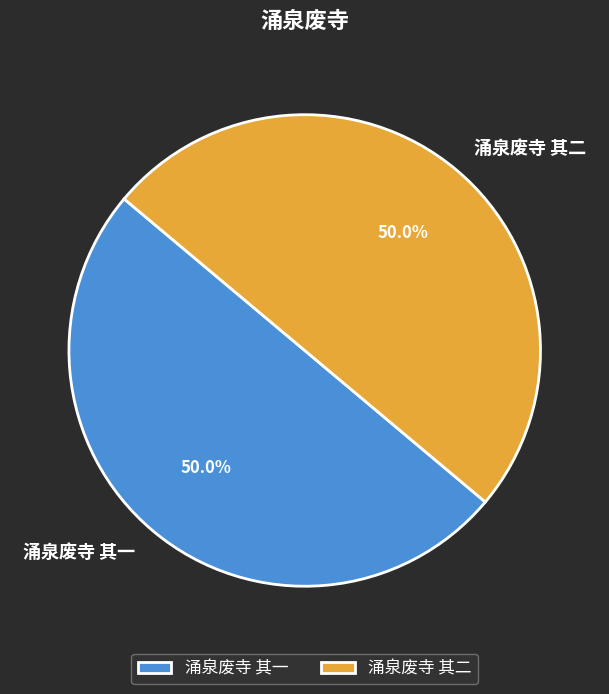

How much of the chart is everything except 涌泉废寺 其一?

50.0%